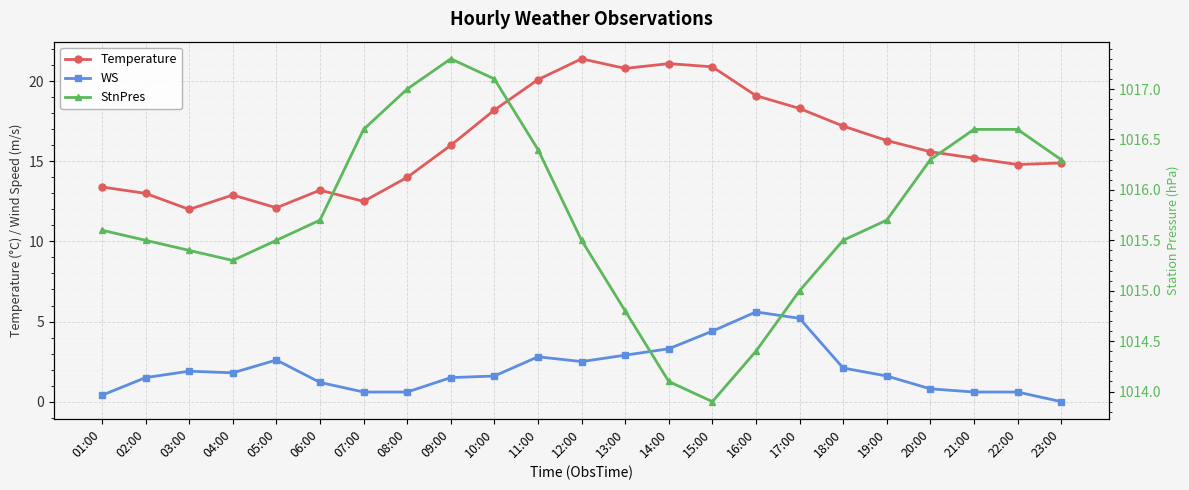

What is the difference between the second highest and minimum values in the Temperature series?

9.1